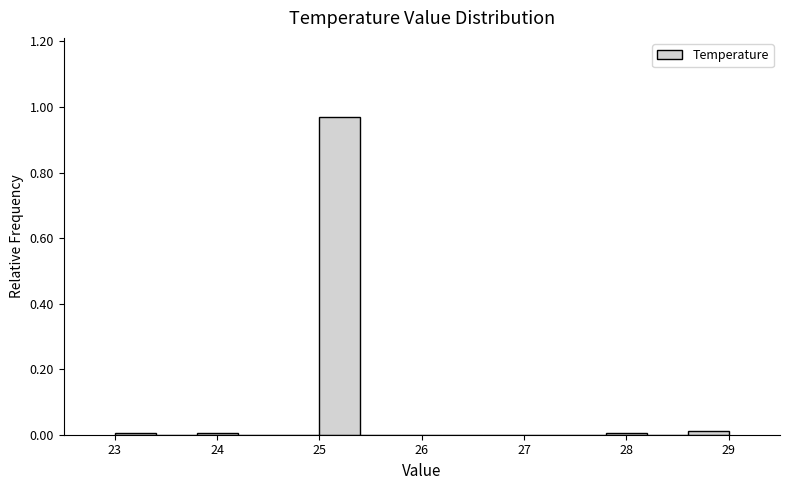

What is the height of the bar covering 25.0 to 25.4 on the x-axis? The values are not printed on the chart, so give them approximately, as read against the axis.

0.96